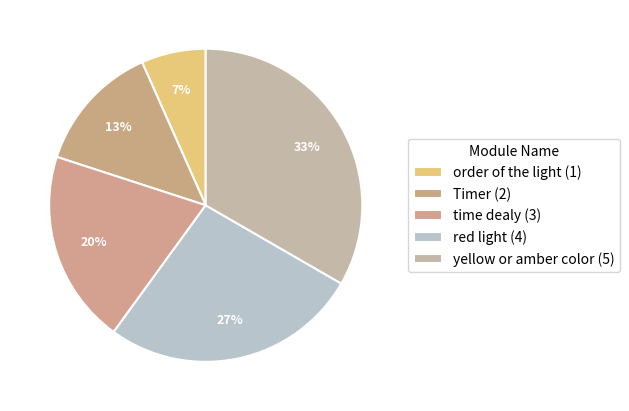

To the nearest percent, what is the combined percentage of Timer and red light?

40%